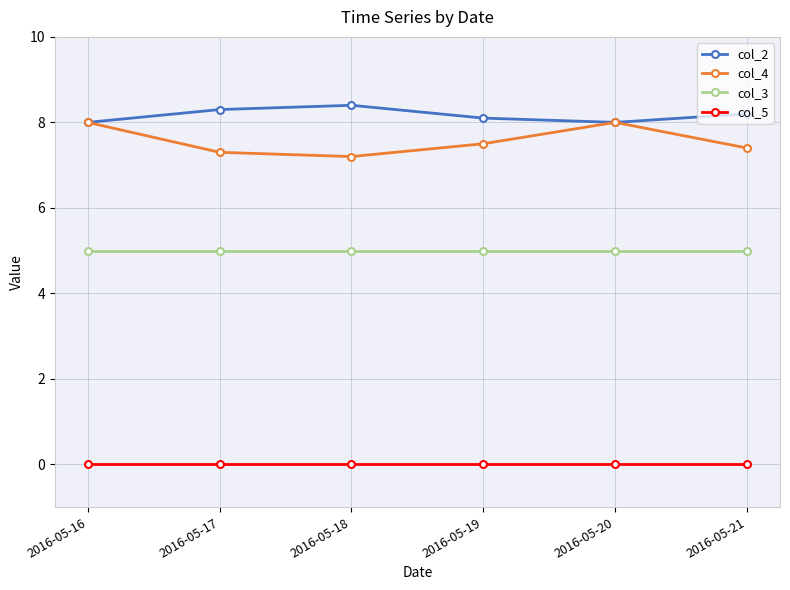

The col_5 series shows 0.0 at 2016-05-17. True or false?

True